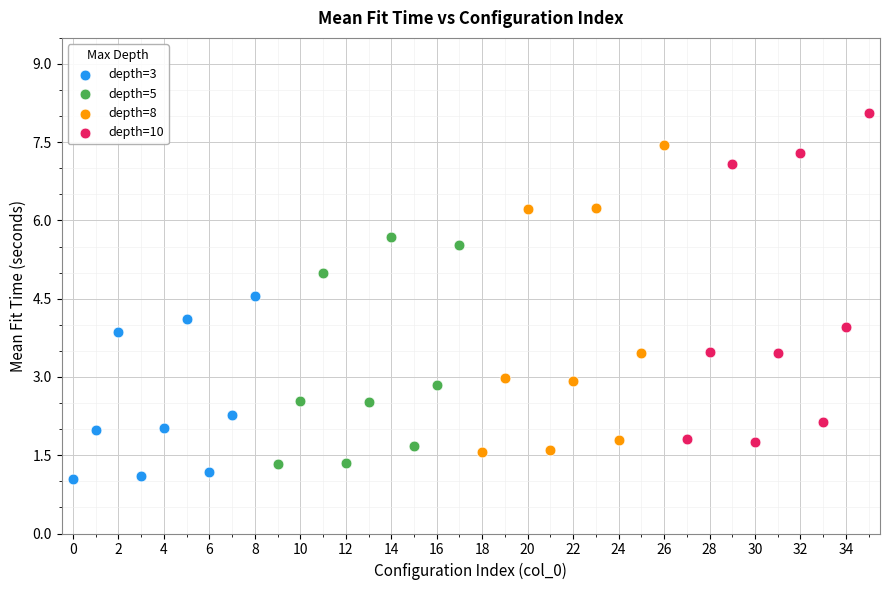

Which series has the widest spread of Y values?

depth=10